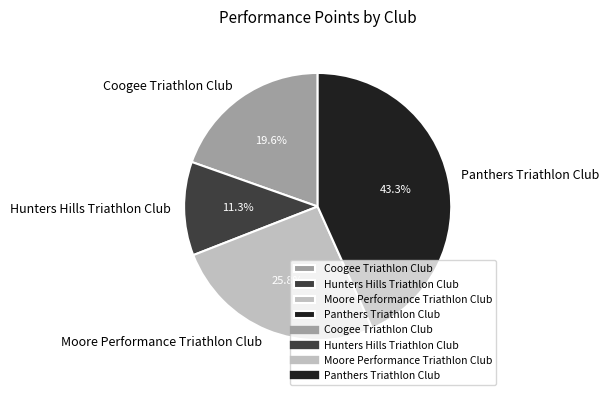

How much of the chart is everything except Coogee Triathlon Club?

80.4%